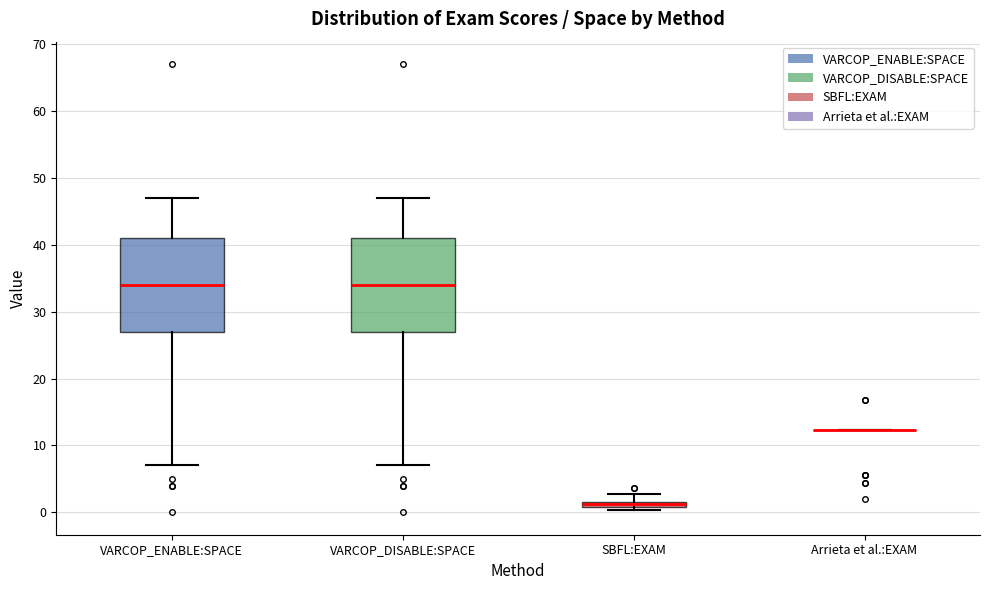

Where does the median line of the box for VARCOP_ENABLE:SPACE sit on the y-axis? The values are not printed on the chart, so give them approximately, as read against the axis.

34